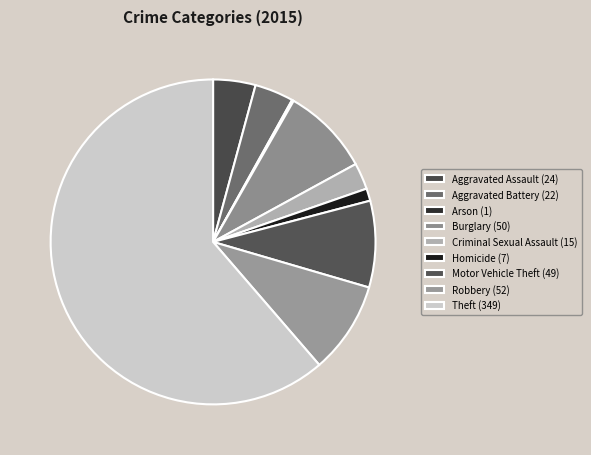

True or false: Aggravated Assault accounts for 4% of the total.

True